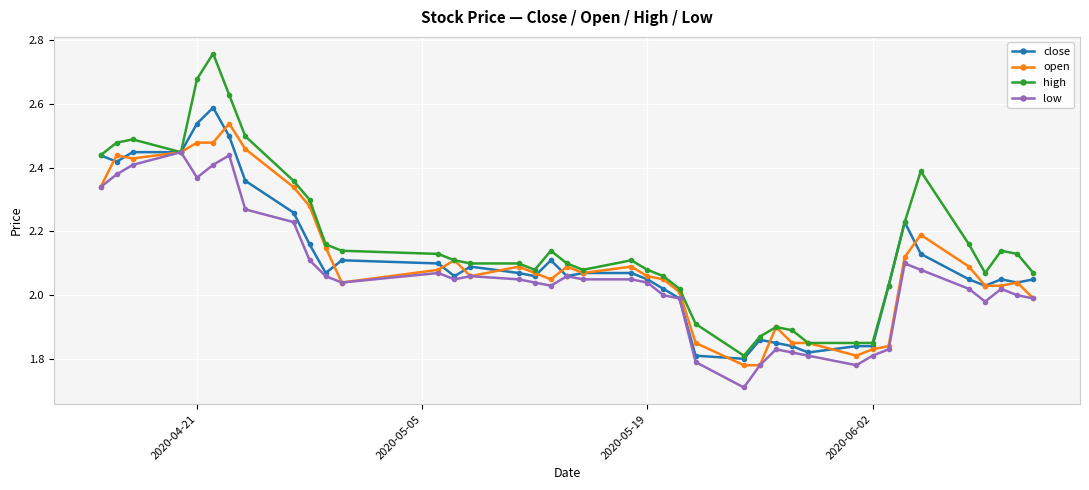

Count the number of categories in the chart.

40